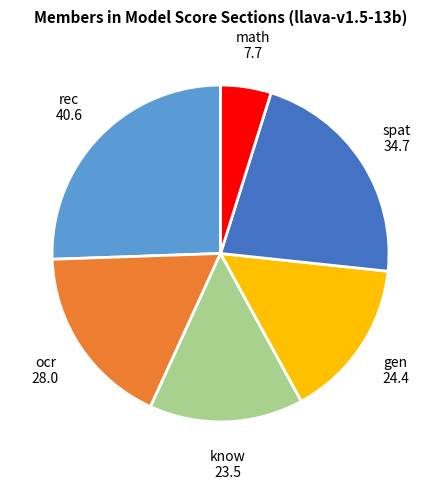

Is there any slice that represents more than half of the pie?

No